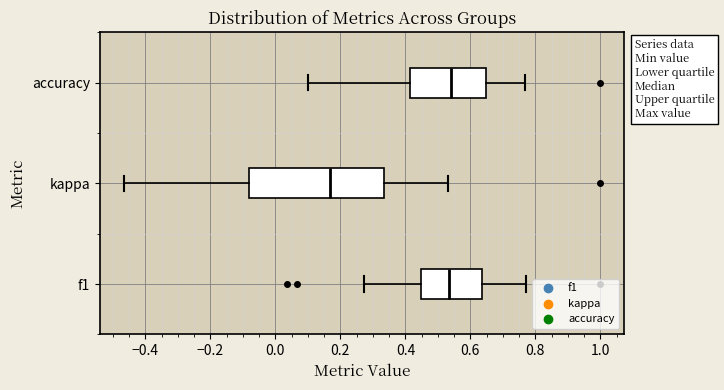

Comparing the boxes themselves (not the whiskers), which one is the widest?

kappa